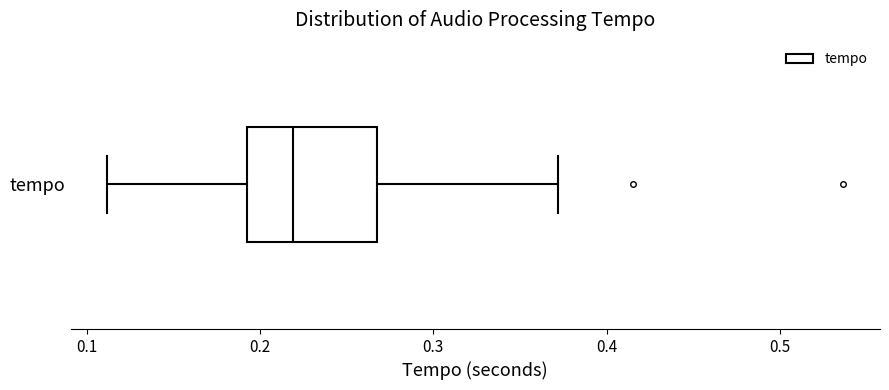

Read this box plot against the x-axis: the position of the median line, the range covered by the box, and the ends of both whiskers. The values are not printed on the chart, so give them approximately, as read against the axis.

median 0.22, box 0.19 to 0.27, whiskers 0.11 to 0.37